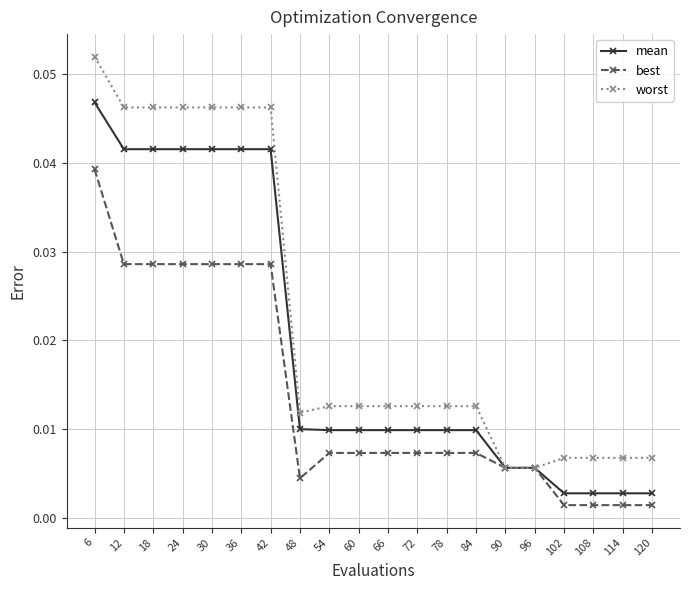

Is the value of best at 12 greater than the value of worst at 24?

No